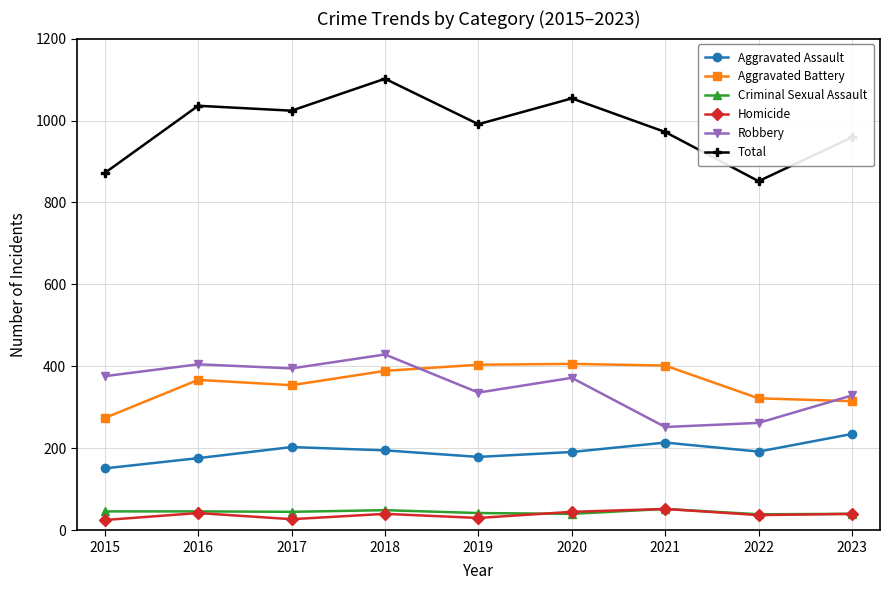

What is the total value across all series at 2020?

2108